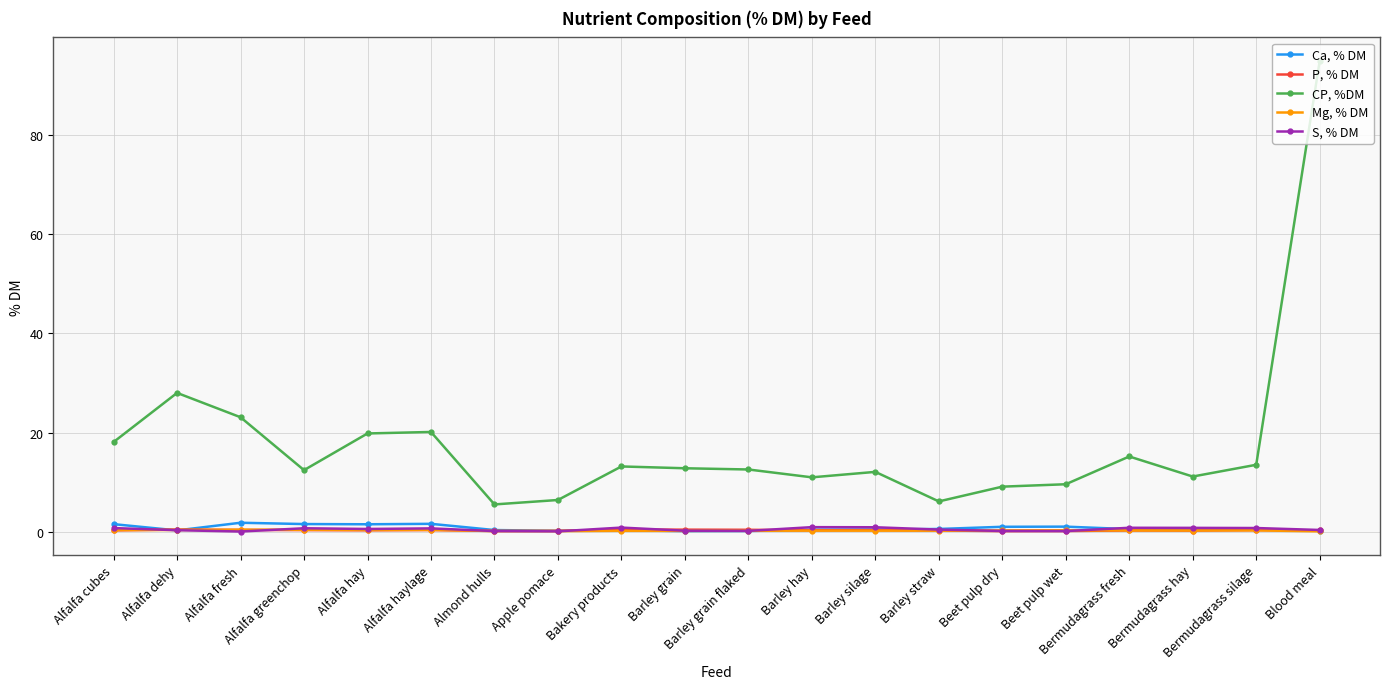

True or false: CP, %DM and S, % DM cross at least once.

False